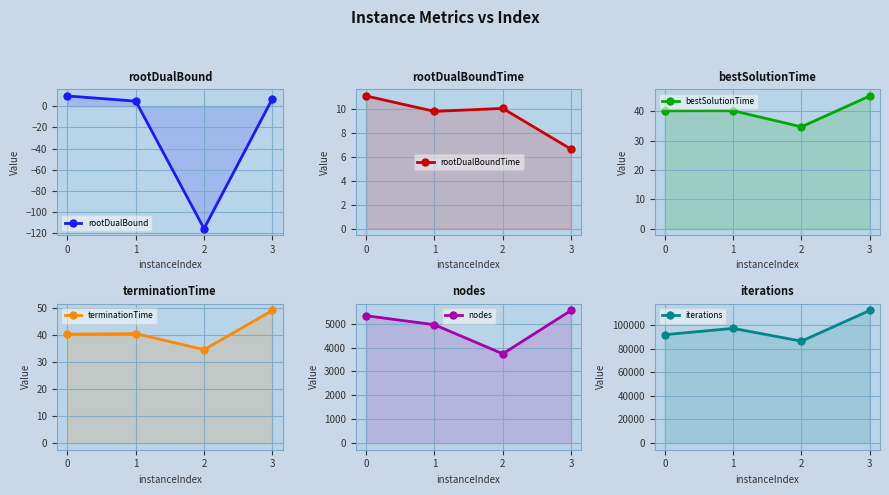

Is it true that nodes equals 3738.0 at 2?

True